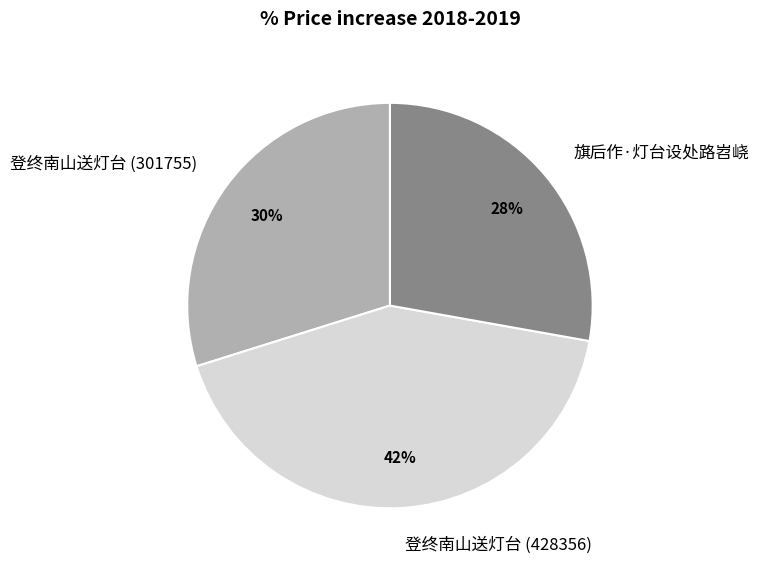

Do 登终南山送灯台 (301755) and 登终南山送灯台 (428356) together represent more than half of the pie?

Yes